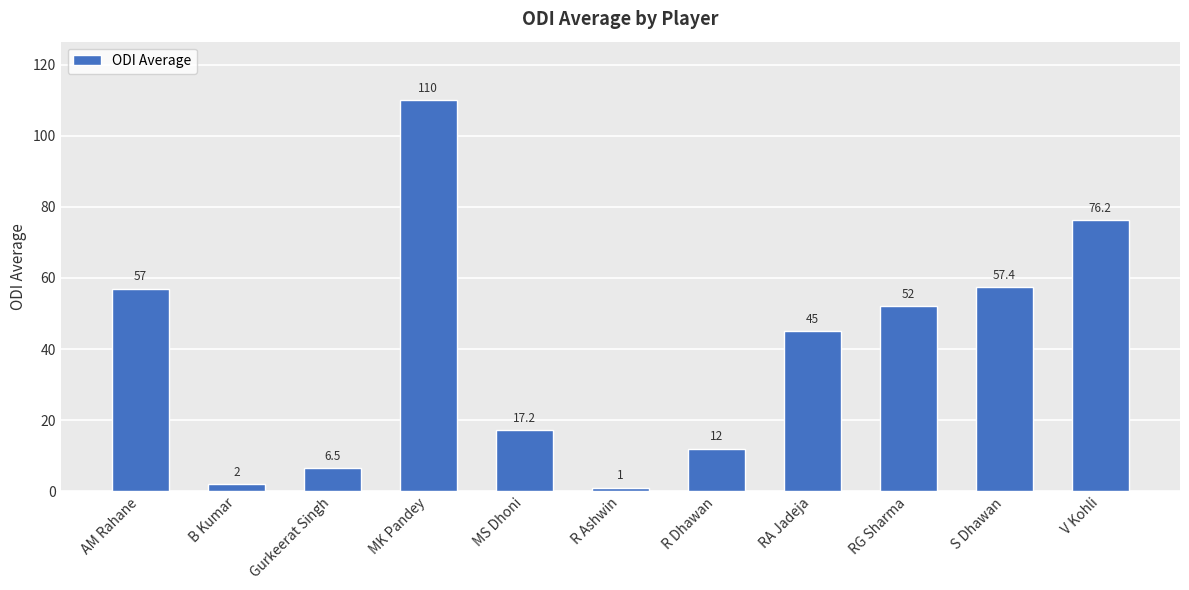

What is the maximum value shown in the chart?

110.0